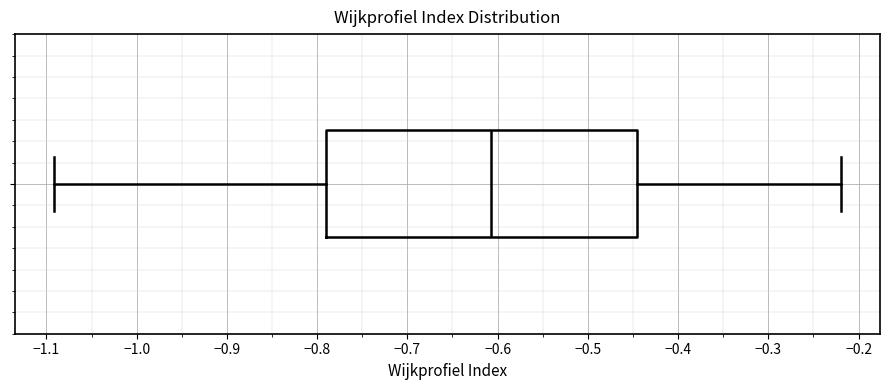

Where is the left edge of the box on the x-axis? The values are not printed on the chart, so give them approximately, as read against the axis.

-0.79